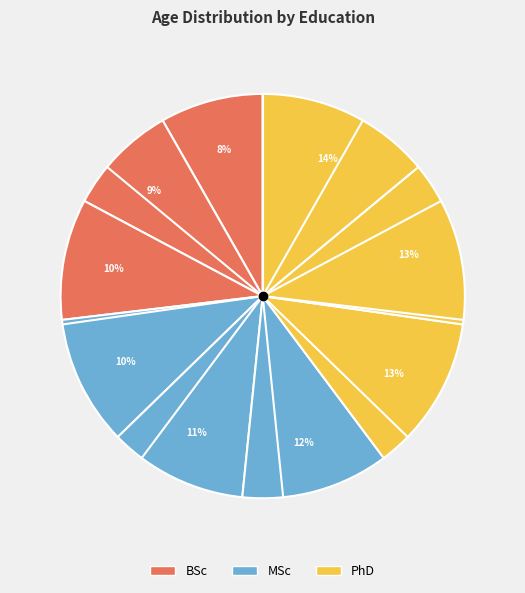

What is the largest slice in the pie chart?

PhD(John Doe)